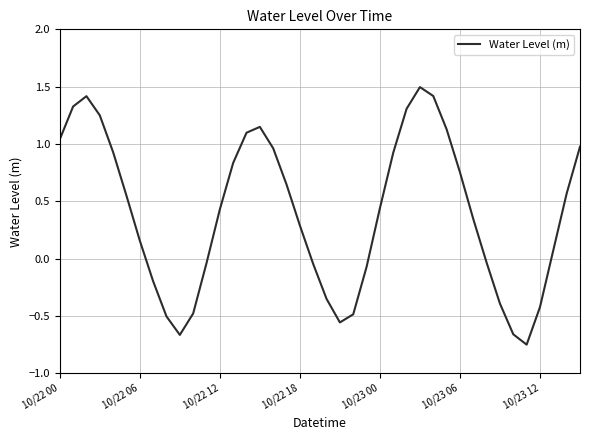

What is the difference between the maximum and minimum values?

2.2